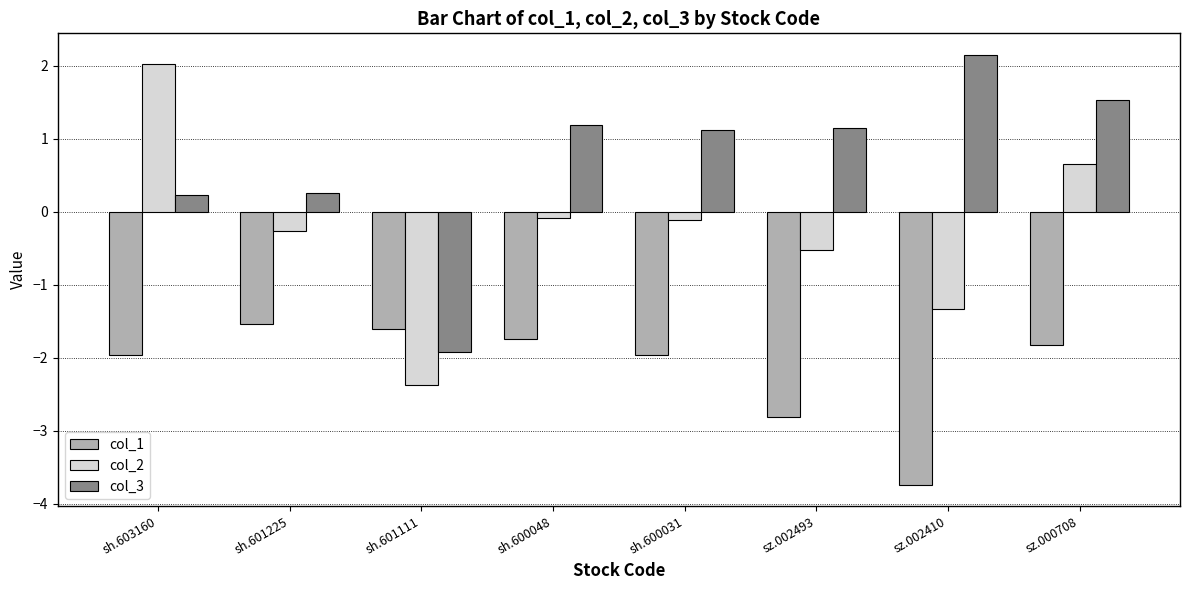

What position from the left is sh.600048?

4